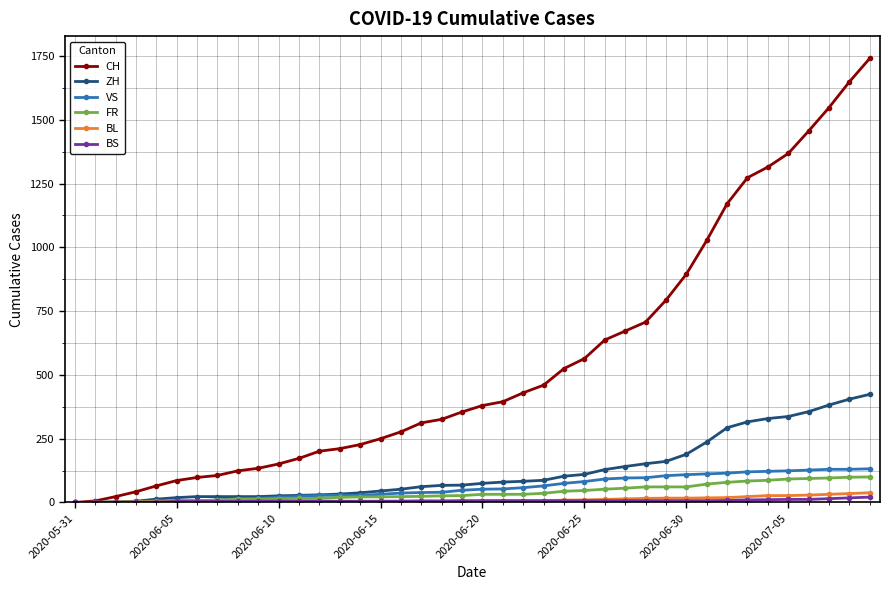

What is the greatest value displayed?

1741